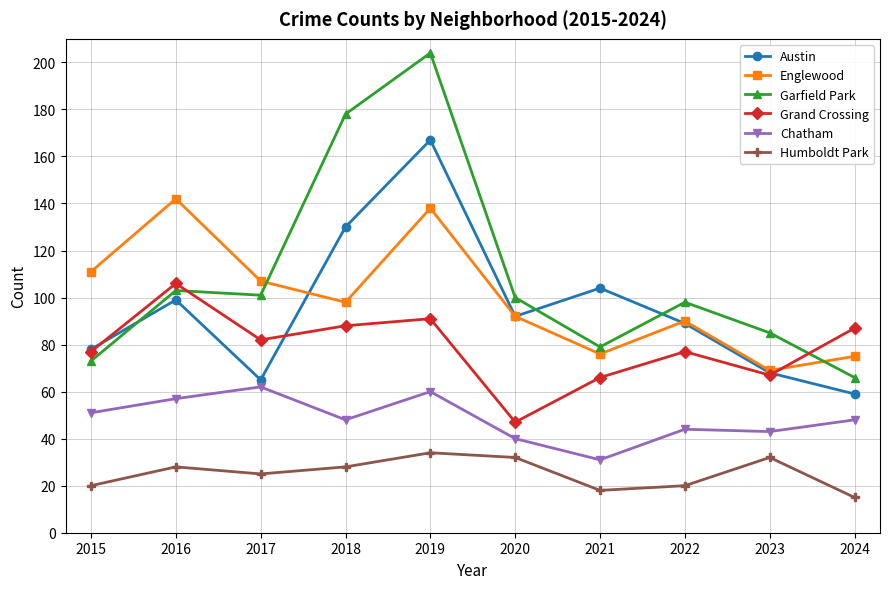

Count the number of categories in the chart.

10